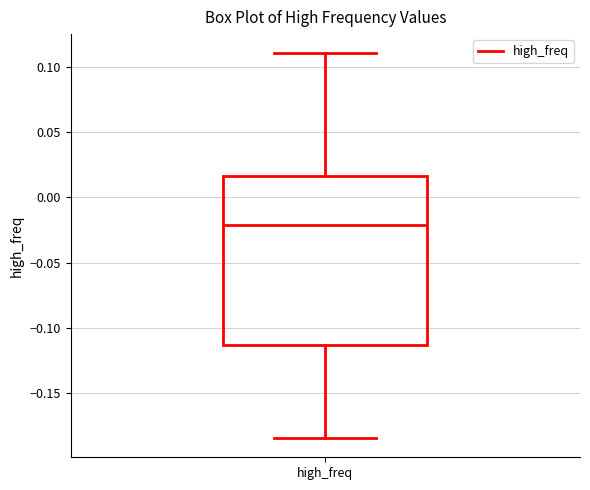

Read this box plot against the y-axis: the position of the median line, the range covered by the box, and the ends of both whiskers. The values are not printed on the chart, so give them approximately, as read against the axis.

median -0.020, box -0.115 to 0.015, whiskers -0.185 to 0.110